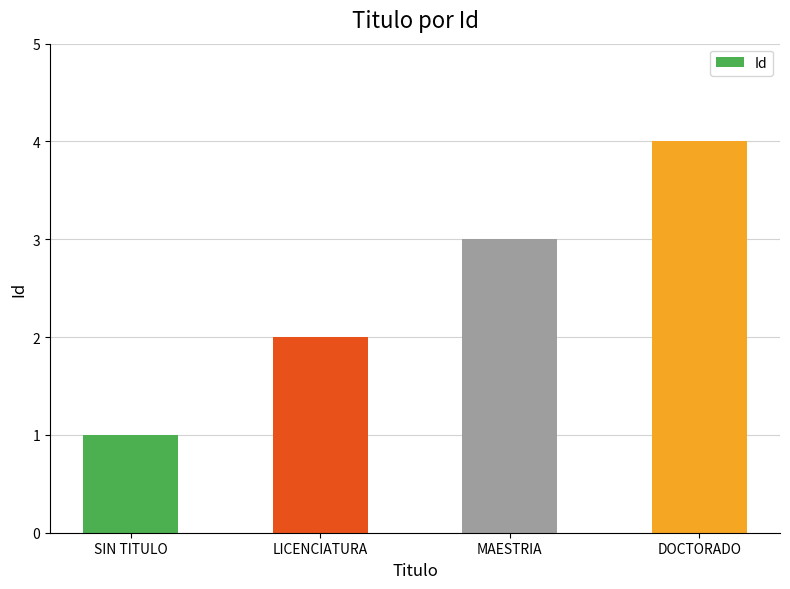

How many series are shown in this chart?

1